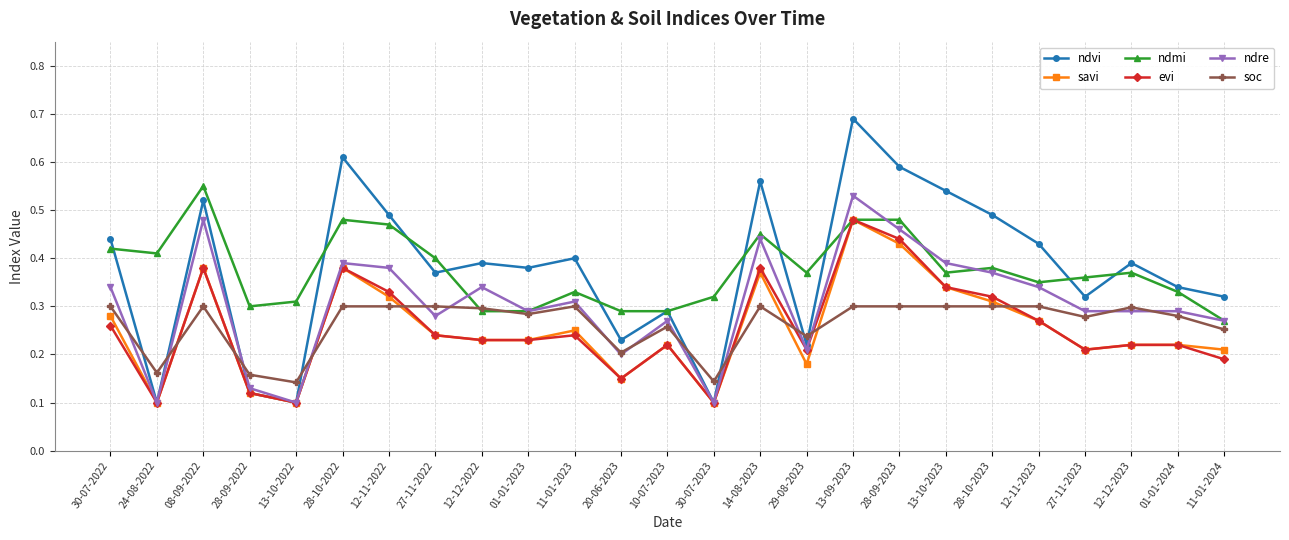

Which label corresponds to the largest value in the chart?

13-09-2023